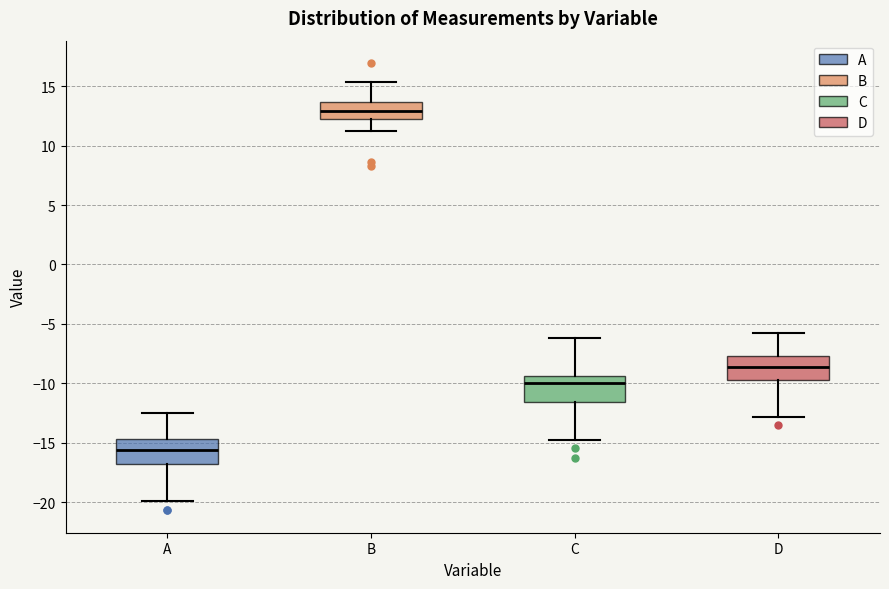

Reading left to right, transcribe this box plot: for each box, give where its median line is, the range the box spans, and where its two whiskers end, as read against the y-axis. The values are not printed on the chart, so give them approximately, as read against the axis.

A: median -15.5, box -17.0 to -14.5, whiskers -20.0 to -12.5
B: median 13.0, box 12.5 to 13.5, whiskers 11.0 to 15.5
C: median -10.0, box -11.5 to -9.5, whiskers -15.0 to -6.0
D: median -8.5, box -10.0 to -7.5, whiskers -13.0 to -5.5